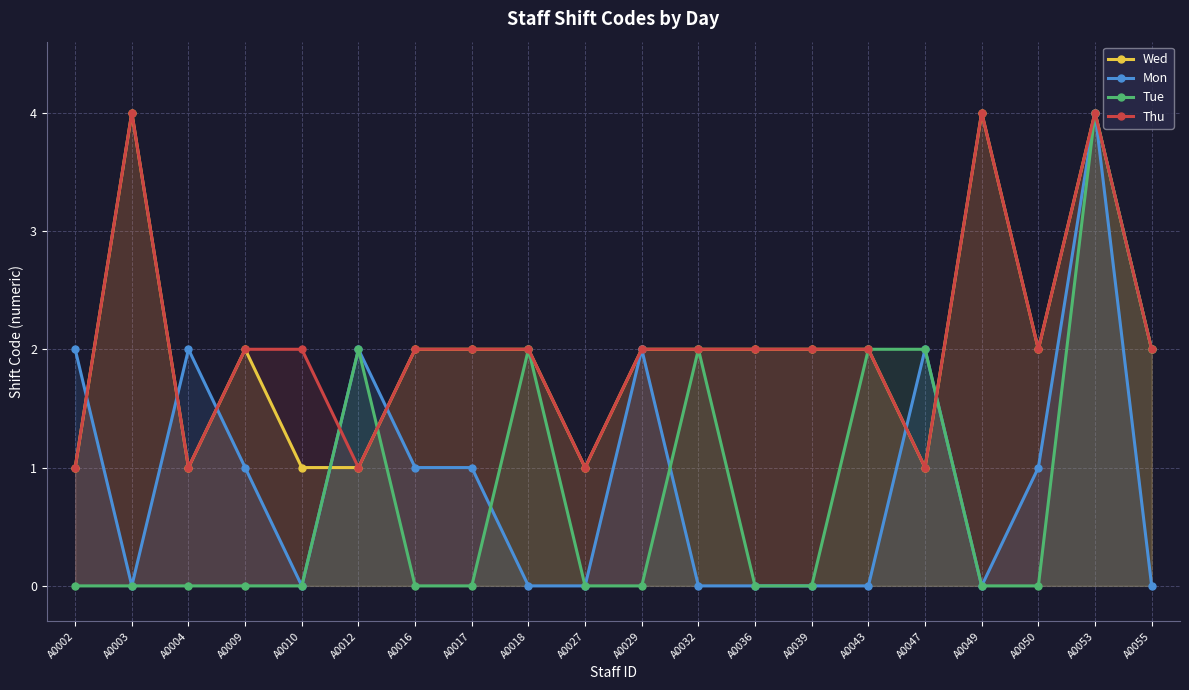

What is the difference between the maximum and second lowest values in the Mon series?

4